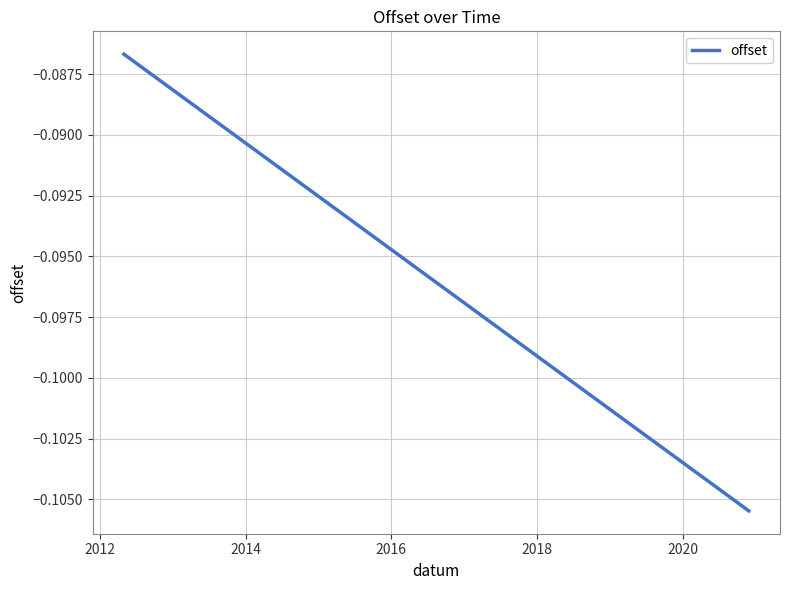

How many lines are shown in the chart?

1